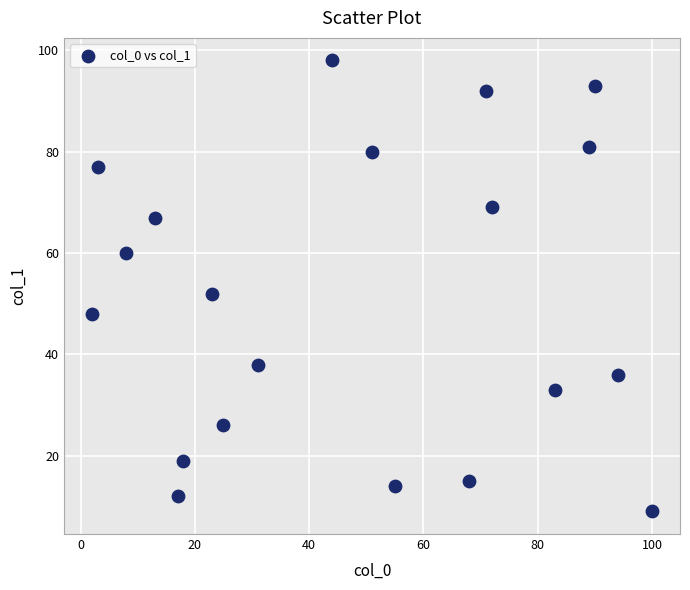

What Y value in the scatter plot is closest to 53?

52